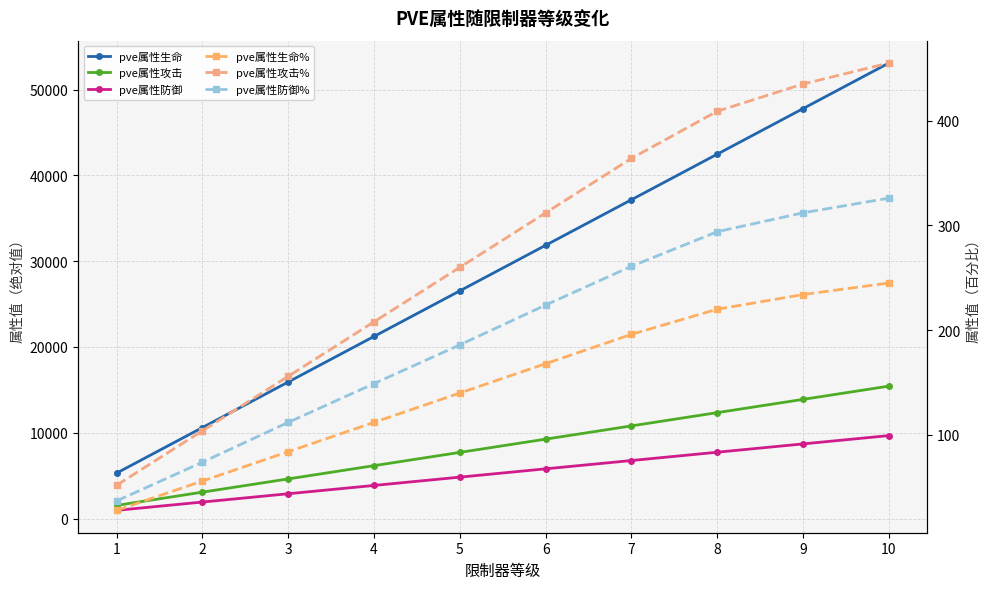

At 1, list the series in order from smallest to largest.

pve属性生命%, pve属性防御%, pve属性攻击%, pve属性防御, pve属性攻击, pve属性生命